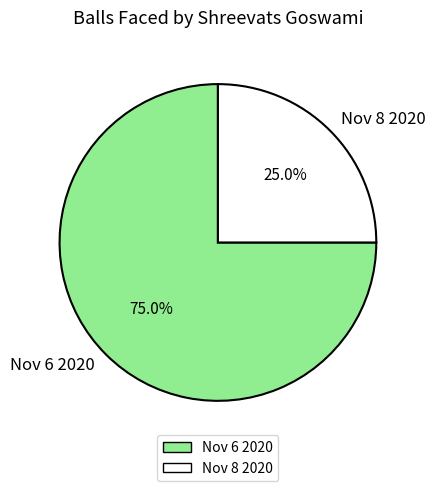

Between Nov 6 2020 and Nov 8 2020, which is larger?

Nov 6 2020